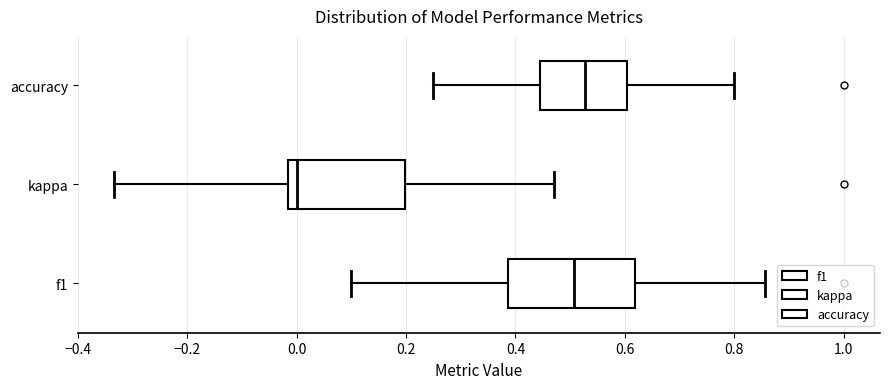

Reading bottom to top, read every box against the x-axis: the position of its median line, the range the box covers, and the ends of its whiskers. The values are not printed on the chart, so give them approximately, as read against the axis.

f1: median 0.50, box 0.38 to 0.62, whiskers 0.10 to 0.86
kappa: median 0.00, box -0.02 to 0.20, whiskers -0.34 to 0.48
accuracy: median 0.52, box 0.44 to 0.60, whiskers 0.26 to 0.80